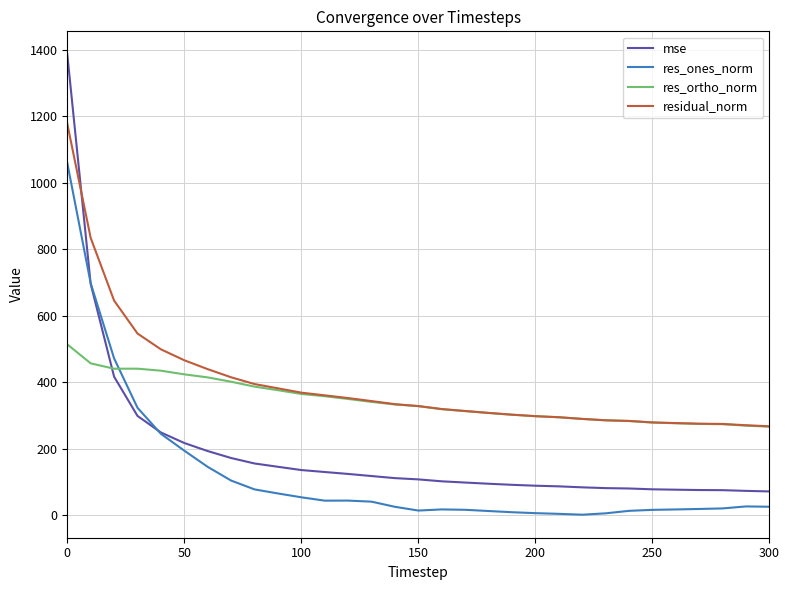

List the series in order of their overall mean, highest first.

residual_norm, res_ortho_norm, mse, res_ones_norm